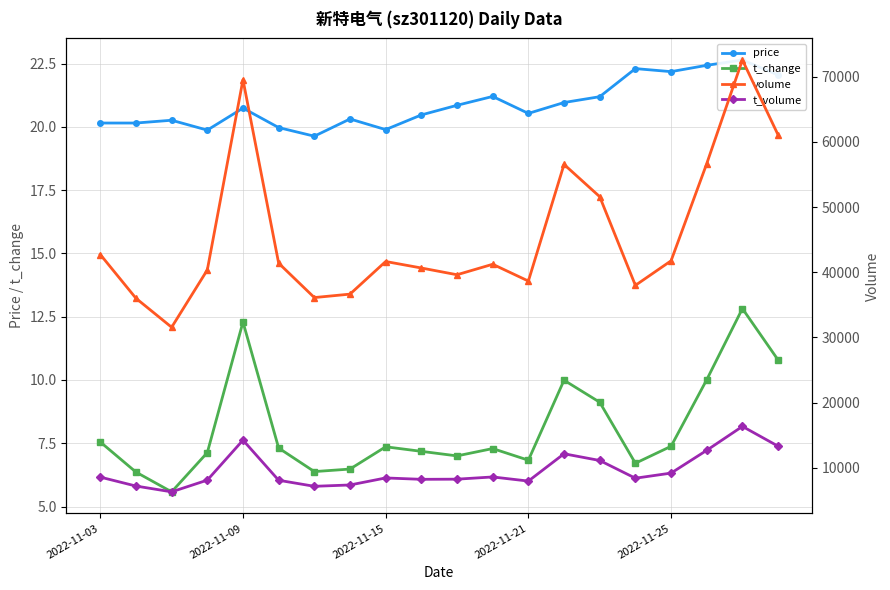

At 14, list the series in order from smallest to largest.

t_change, price, t_volume, volume